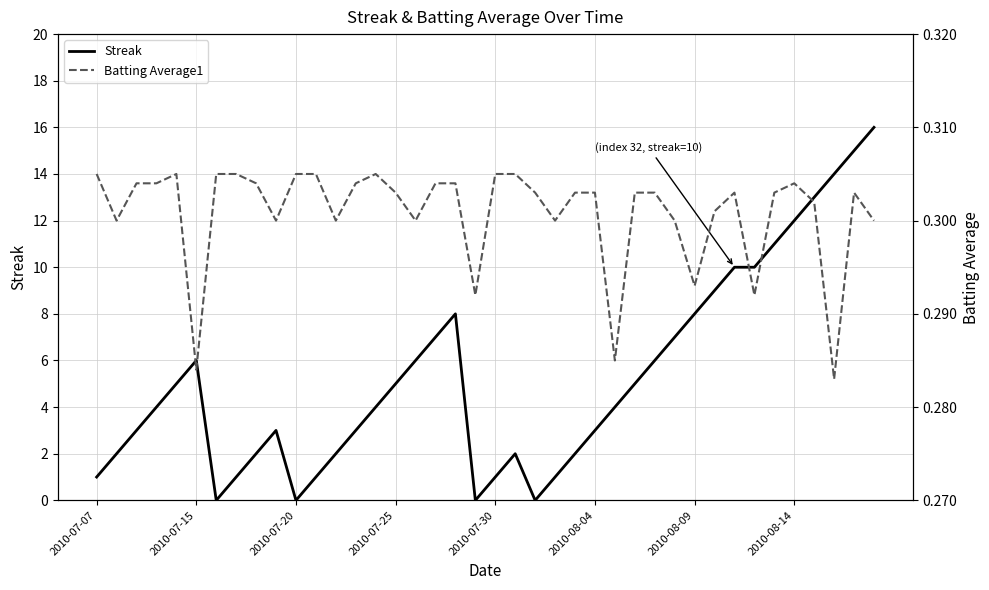

What is the approximate value of Batting Average1 at 31?

0.3